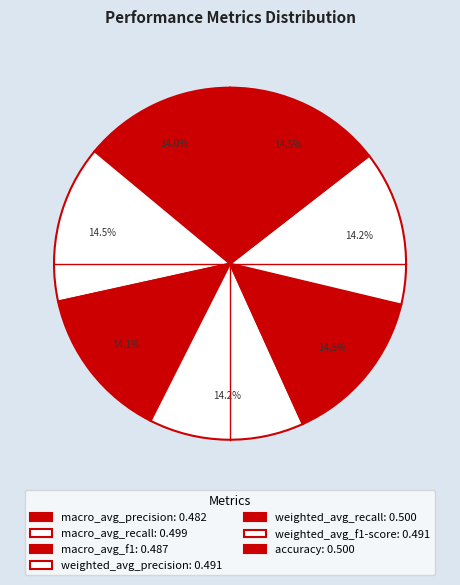

True or false: accuracy accounts for 24% of the total.

False